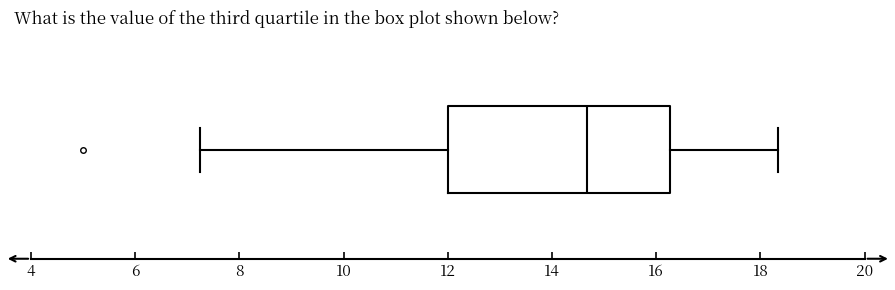

Where does the right whisker of the box end on the x-axis? The values are not printed on the chart, so give them approximately, as read against the axis.

18.4